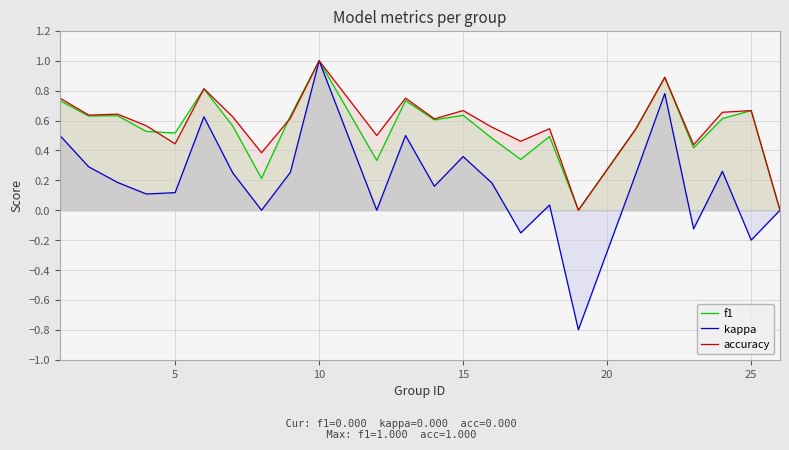

Which series has the largest range (max minus min)?

kappa